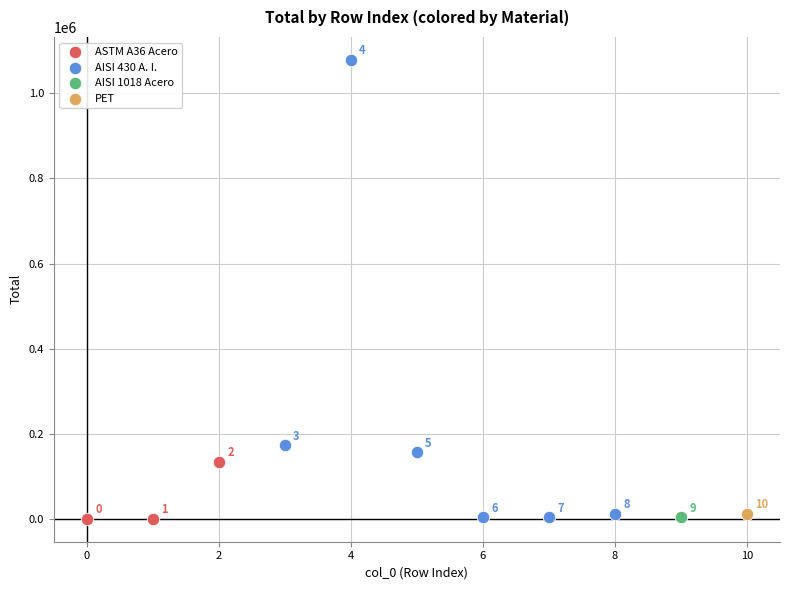

Which series reaches the minimum Y coordinate?

ASTM A36 Acero